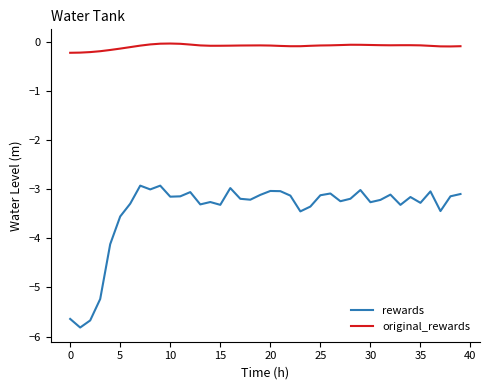

What is the lowest value of the rewards series?

-5.8